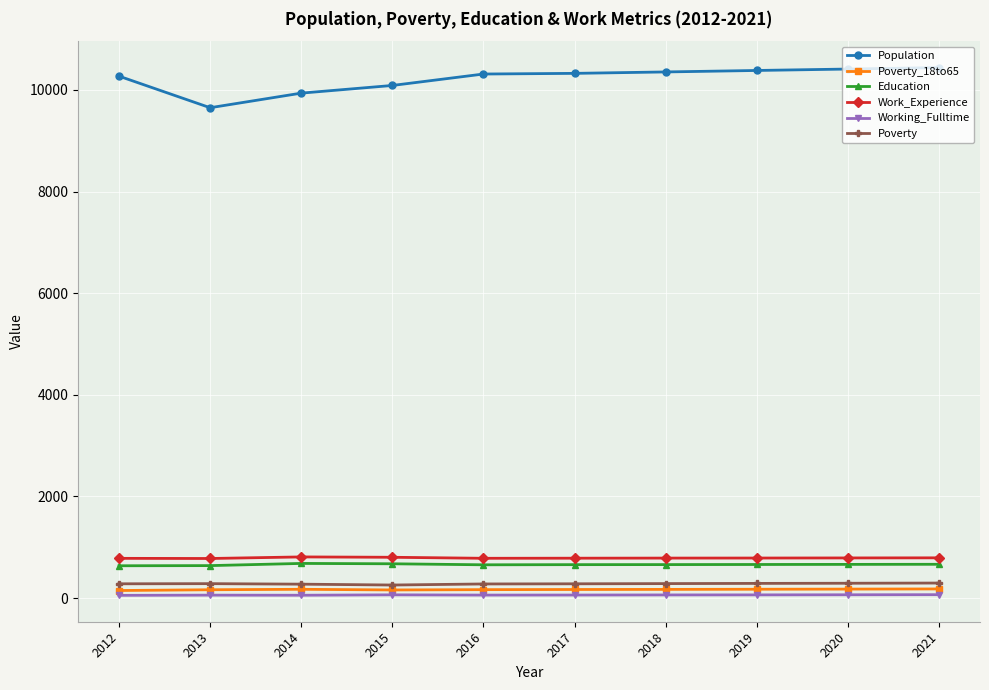

True or false: Population has a value of 3373 at 2018.

False